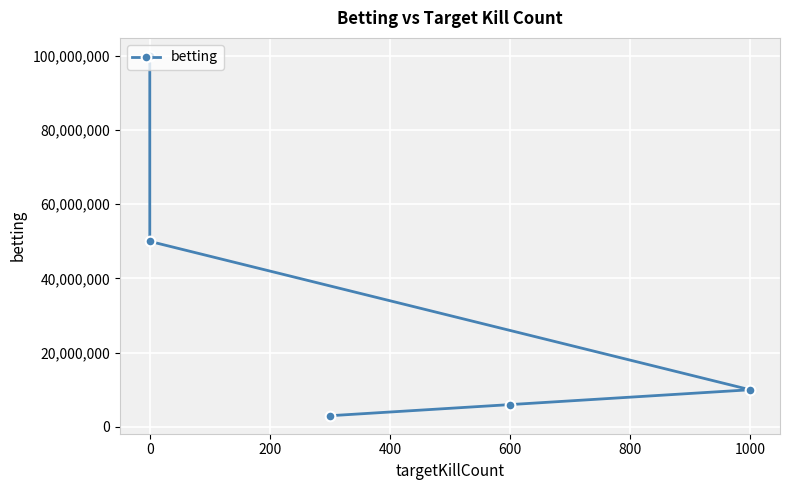

What is the smallest value displayed?

3000000